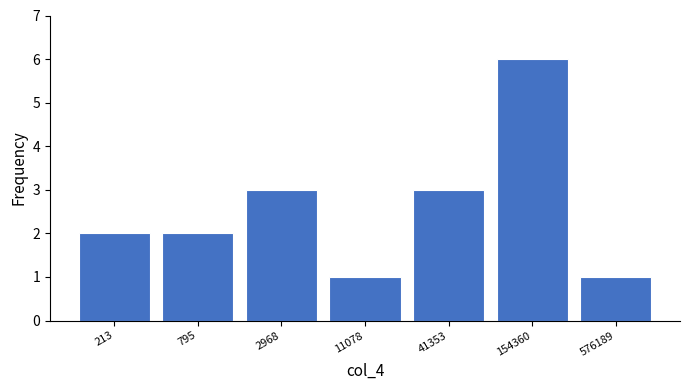

Reading right to left, list all the values displayed in this chart.

576189=1	154360=6	41353=3	11078=1	2968=3	795=2	213=2